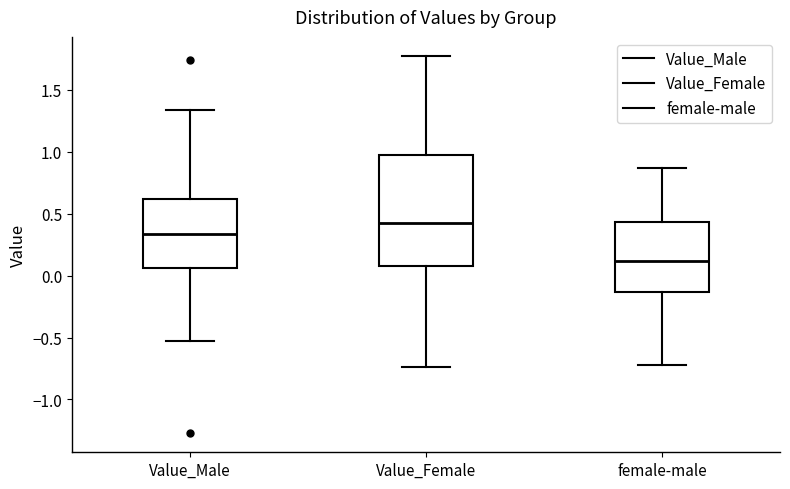

Reading left to right, transcribe this box plot: for each box, give where its median line is, the range the box spans, and where its two whiskers end, as read against the y-axis. The values are not printed on the chart, so give them approximately, as read against the axis.

Value_Male: median 0.35, box 0.05 to 0.60, whiskers -0.50 to 1.35
Value_Female: median 0.40, box 0.05 to 1.00, whiskers -0.75 to 1.80
female-male: median 0.10, box -0.15 to 0.45, whiskers -0.75 to 0.85